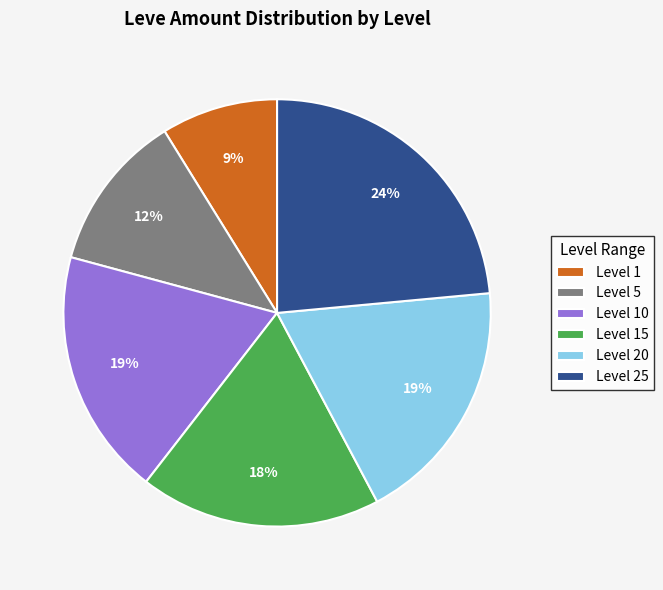

Which has a higher value, Level 20 or Level 25?

Level 25